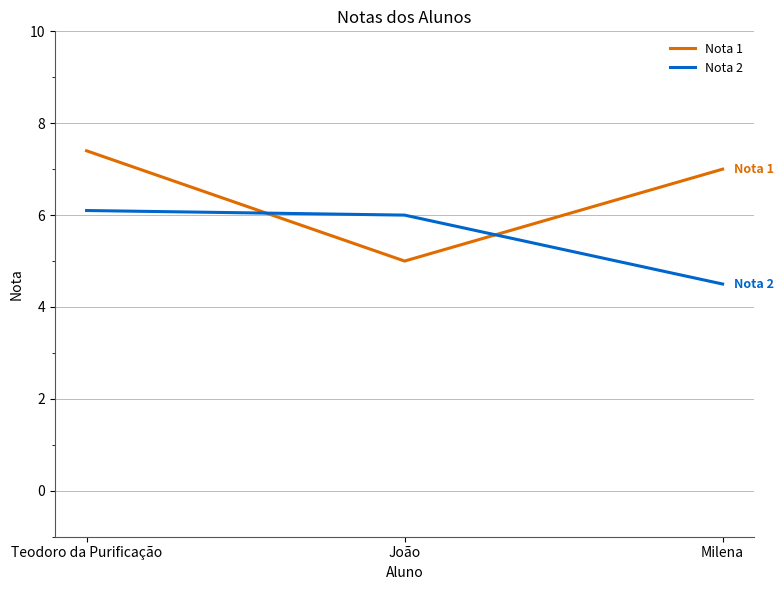

What is the approximate value of Nota 1 at Milena?

7.0